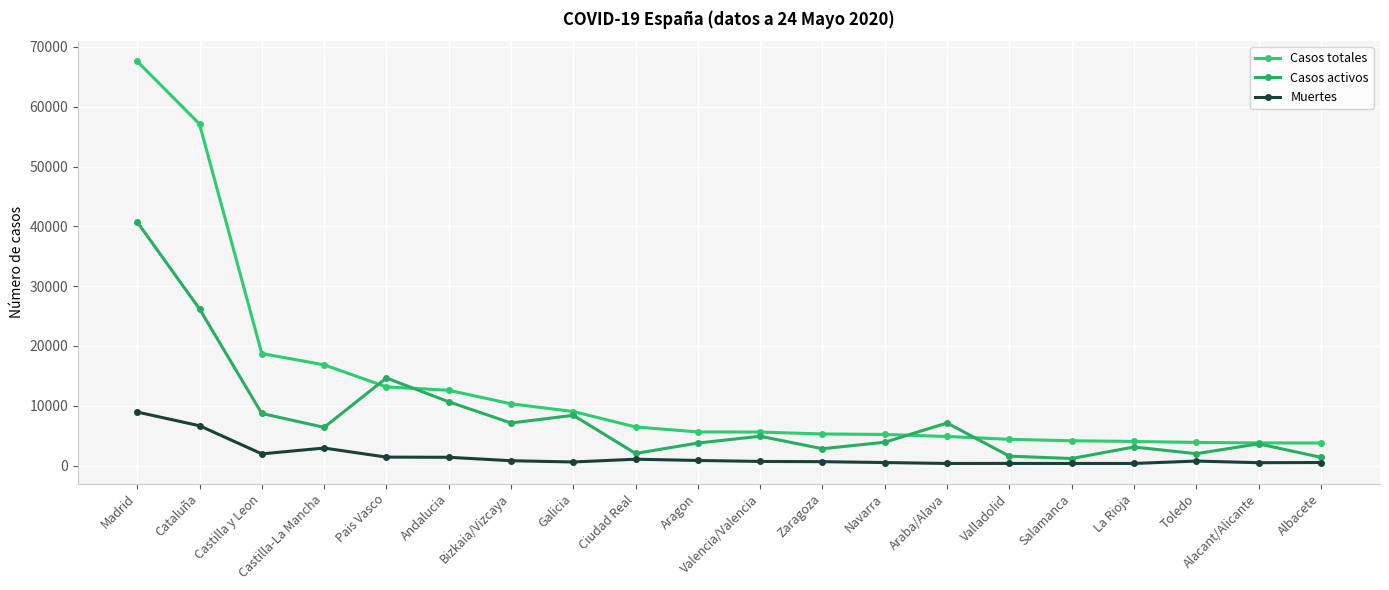

Where do Casos totales and Casos activos first cross each other?

Castilla-La Mancha and Pais Vasco